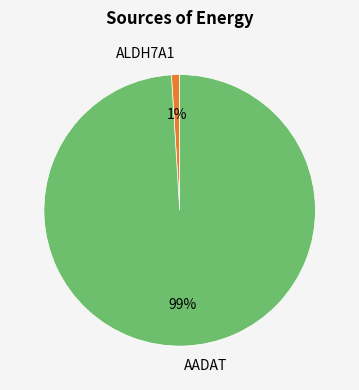

To the nearest percent, what is the combined percentage of ALDH7A1 and AADAT?

100%